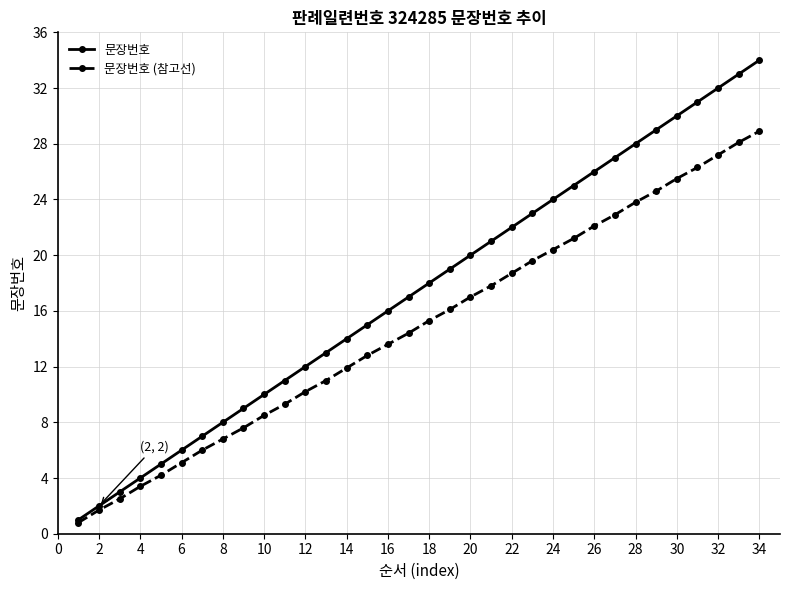

Rank the series by their average value, from lowest to highest.

문장번호 (참고선), 문장번호